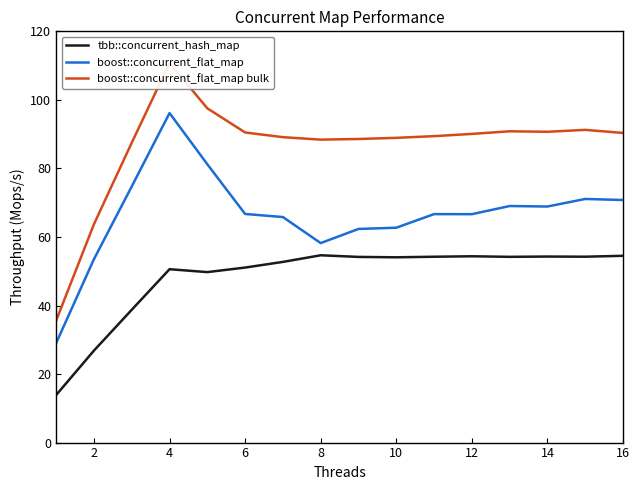

The tbb::concurrent_hash_map series shows 54.4 at 12. True or false?

True